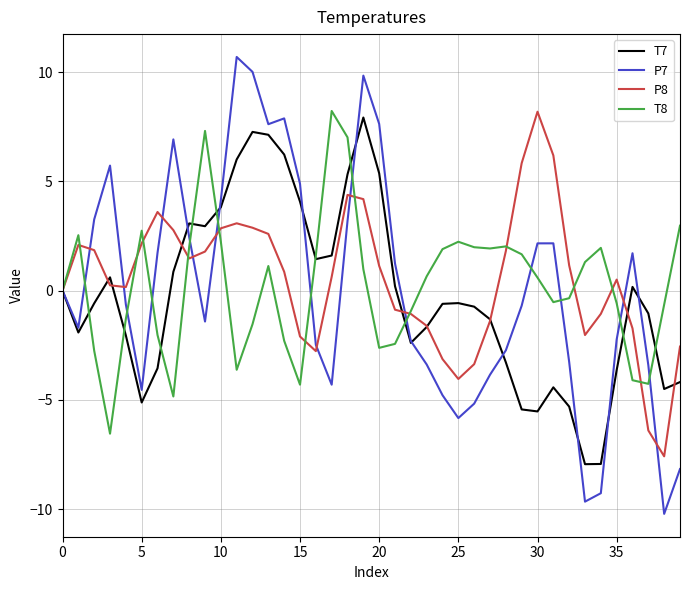

True or false: P7 and P8 intersect in this chart.

True